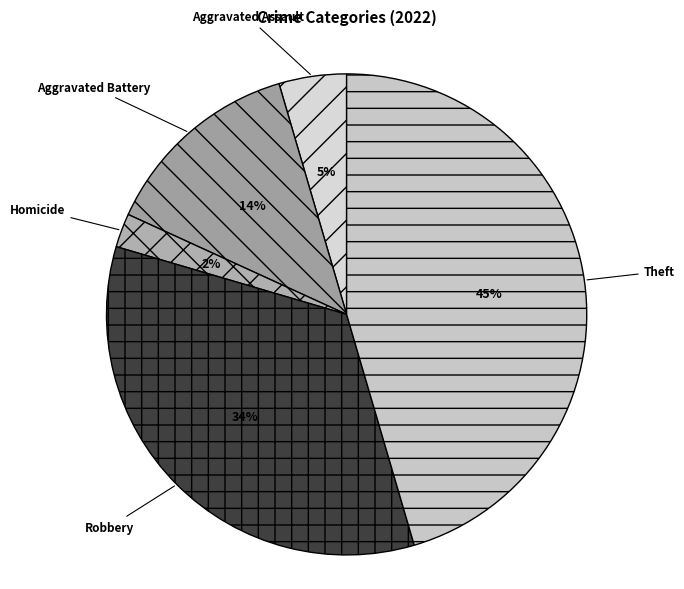

The Aggravated Battery slice represents 14% of the pie. True or false?

True